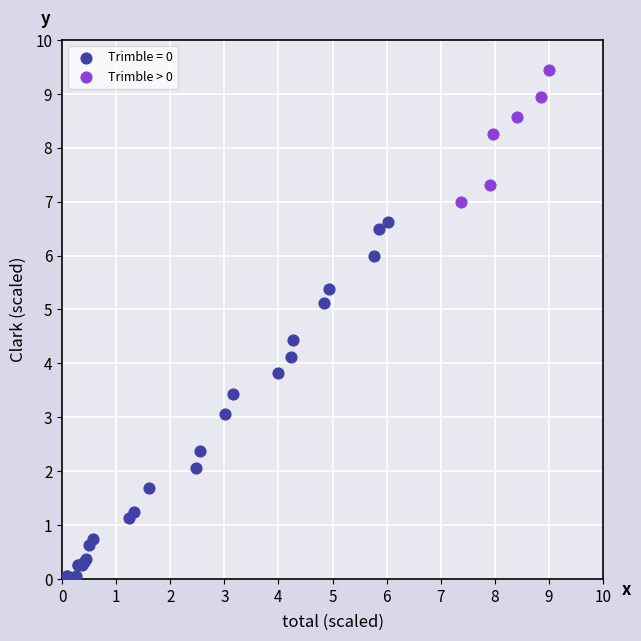

Which series has the widest spread of Y values?

Trimble = 0